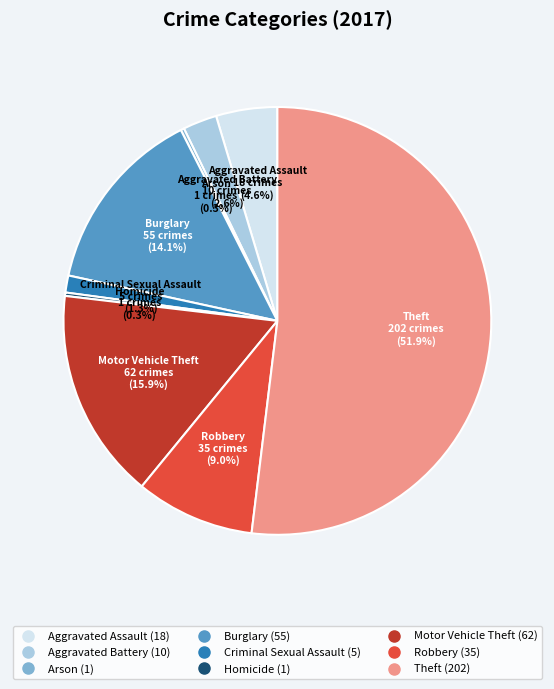

Which slice is the largest?

Theft